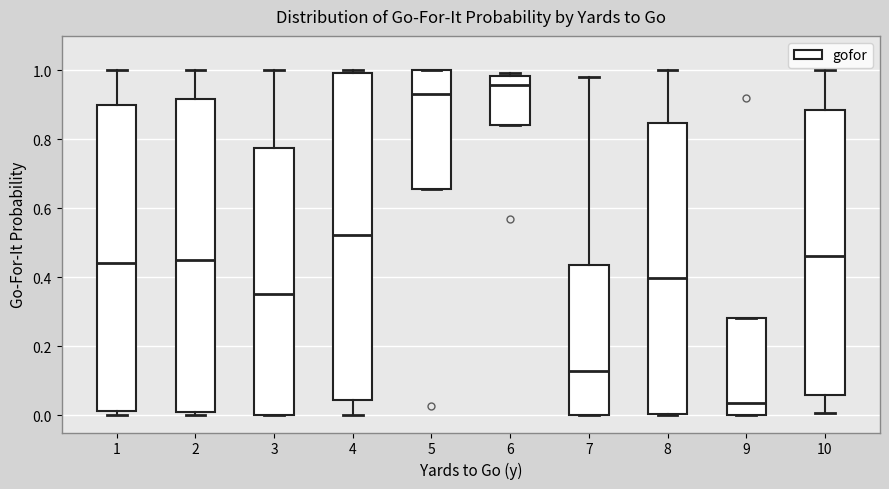

Which box's median line is the lowest?

9